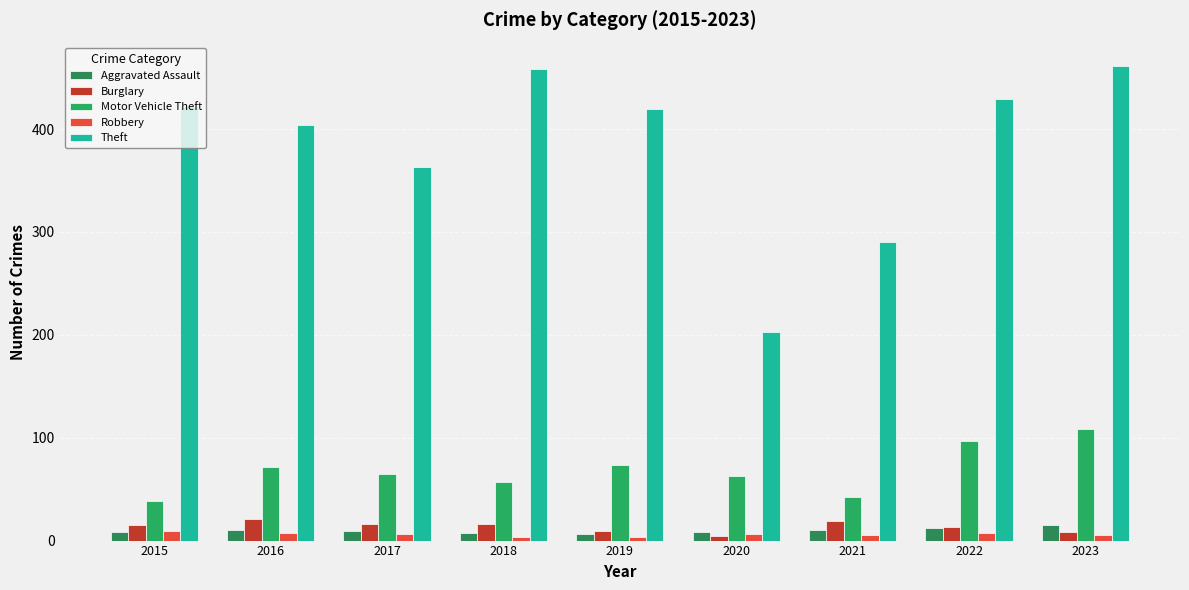

Reading right to left, transcribe all the data shown in this chart.

Aggravated Assault: 2023=15	2022=12	2021=10	2020=8	2019=6	2018=7	2017=9	2016=10	2015=8
Burglary: 2023=8	2022=13	2021=19	2020=4	2019=9	2018=16	2017=16	2016=21	2015=15
Motor Vehicle Theft: 2023=108	2022=97	2021=42	2020=63	2019=73	2018=57	2017=65	2016=72	2015=38
Robbery: 2023=5	2022=7	2021=5	2020=6	2019=3	2018=3	2017=6	2016=7	2015=9
Theft: 2023=461	2022=429	2021=290	2020=203	2019=420	2018=458	2017=363	2016=404	2015=422